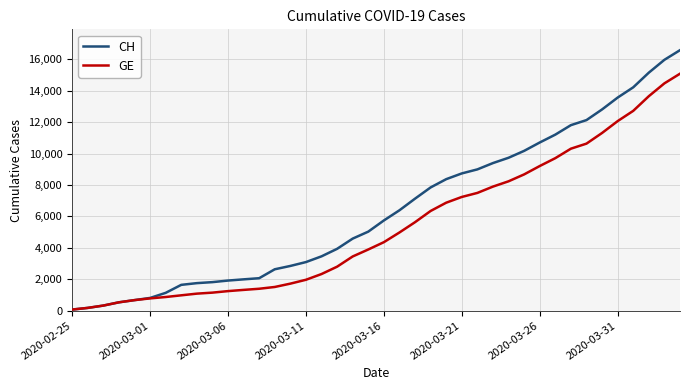

Which series has the largest range (max minus min)?

CH